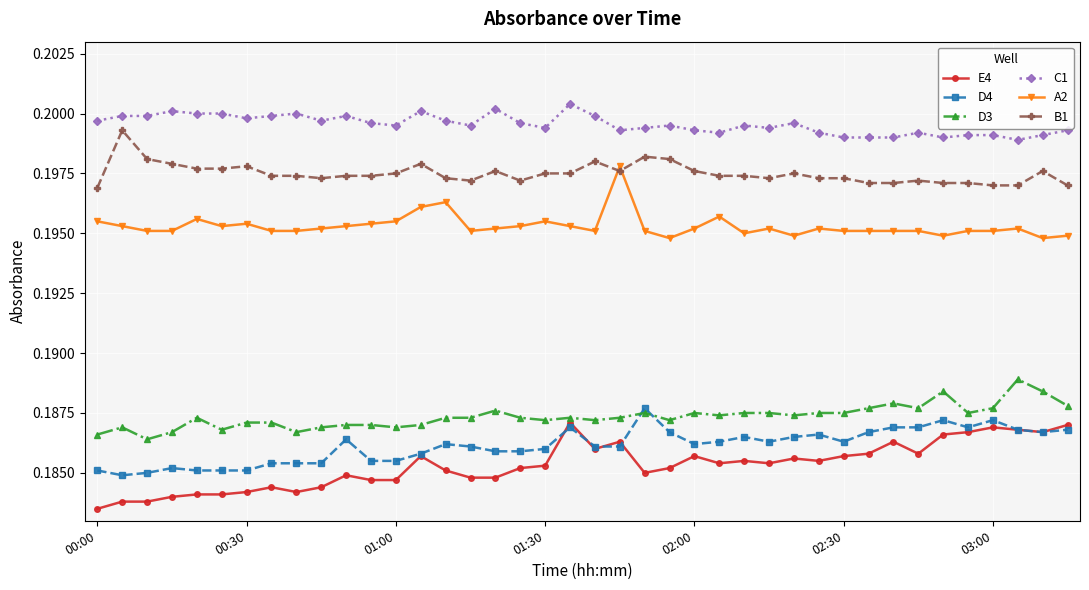

True or false: C1 and B1 cross at least once.

False